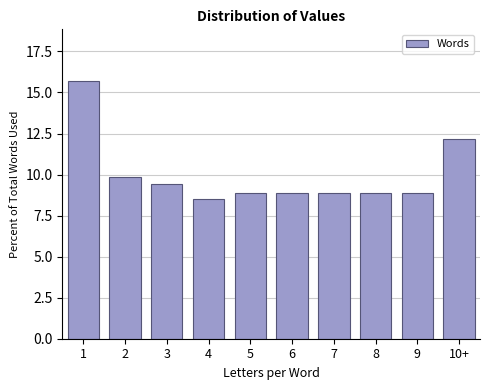

Reading right to left, what are all the values shown in this chart?

12.2	8.9	8.9	8.9	8.9	8.9	8.5	9.4	9.8	15.7